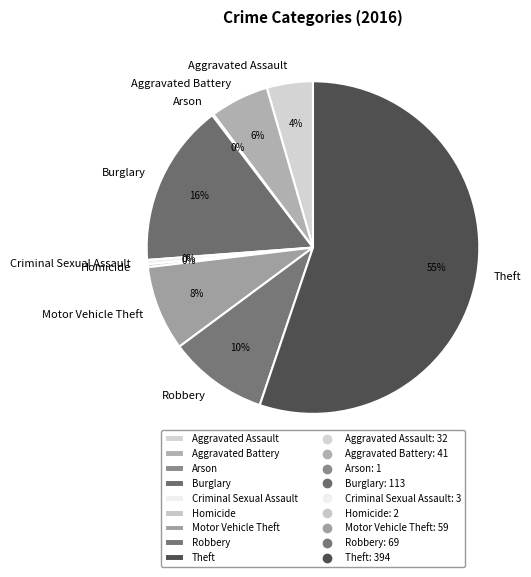

Which slice represents more than half of the pie?

Theft